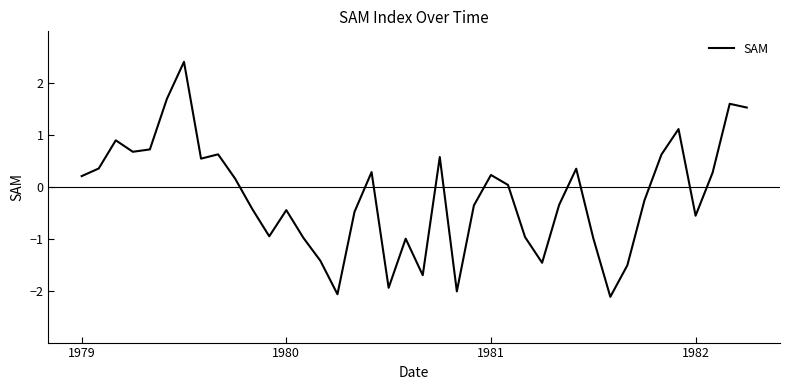

What is the maximum value shown in the chart?

2.4